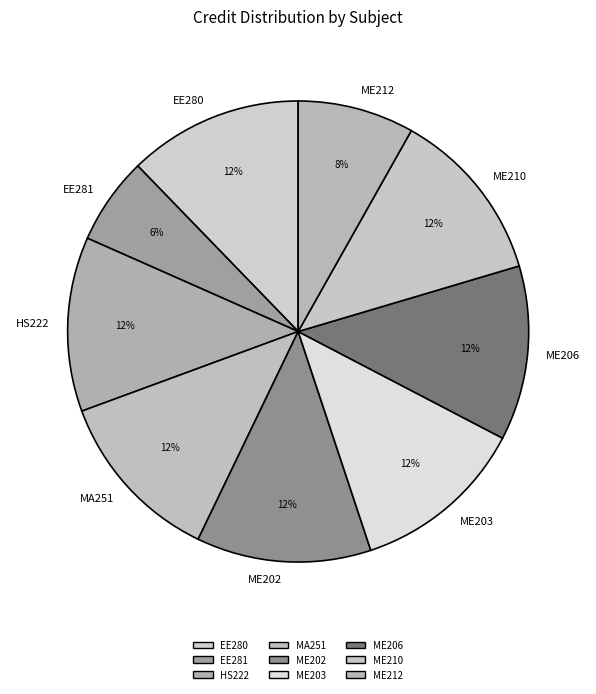

Combined, do ME210 and EE280 account for over 50%?

No